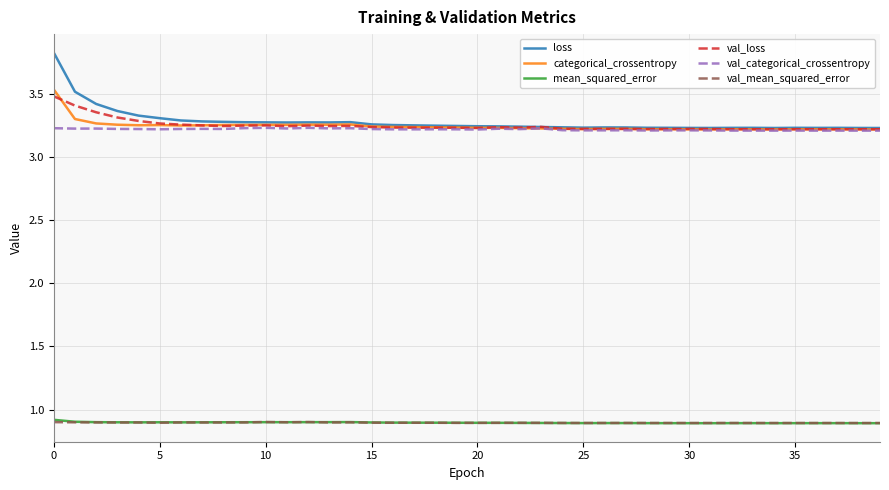

In val_mean_squared_error, how many points are higher than both neighbors (excluding endpoints)?

10